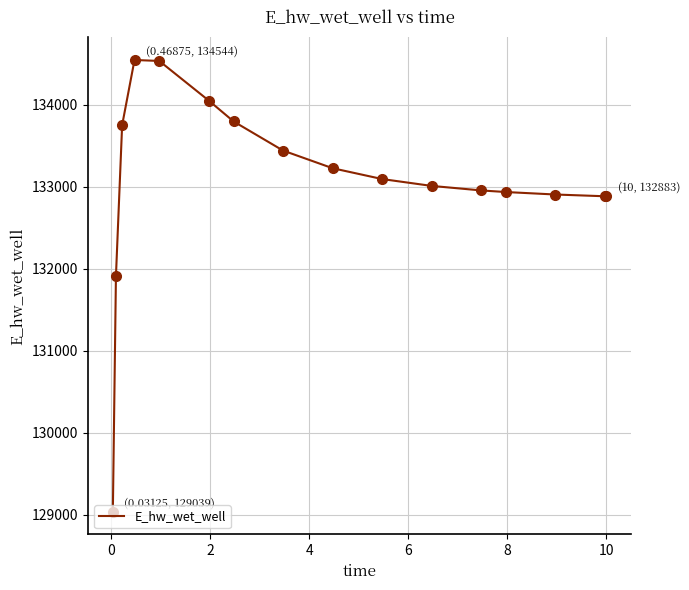

What is the smallest value displayed?

129038.9